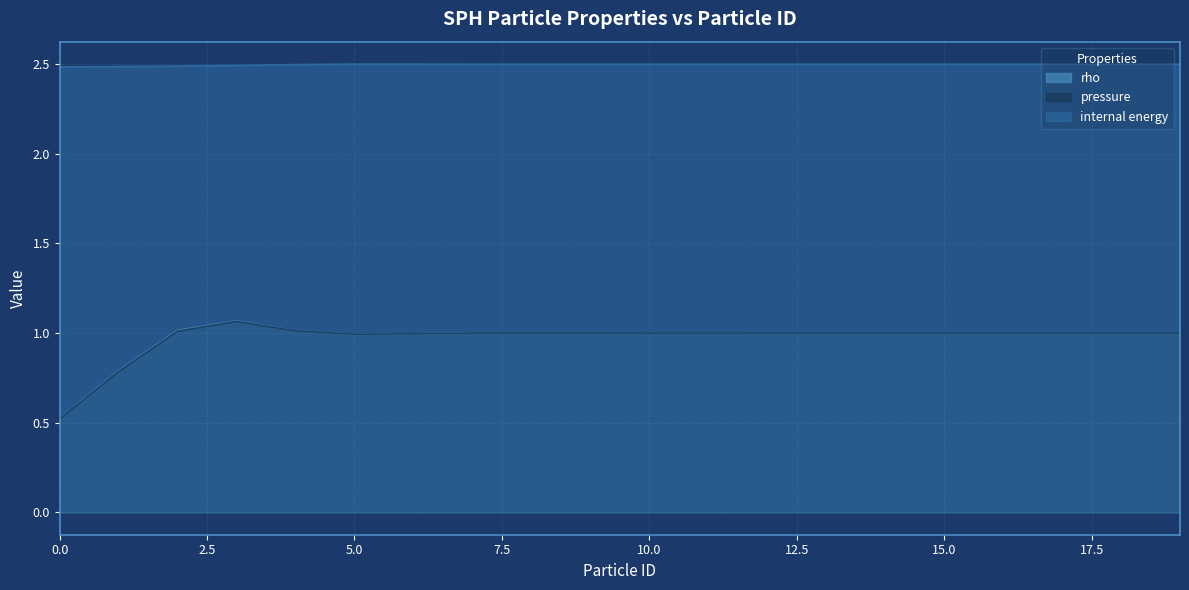

How many lines are shown in the chart?

3